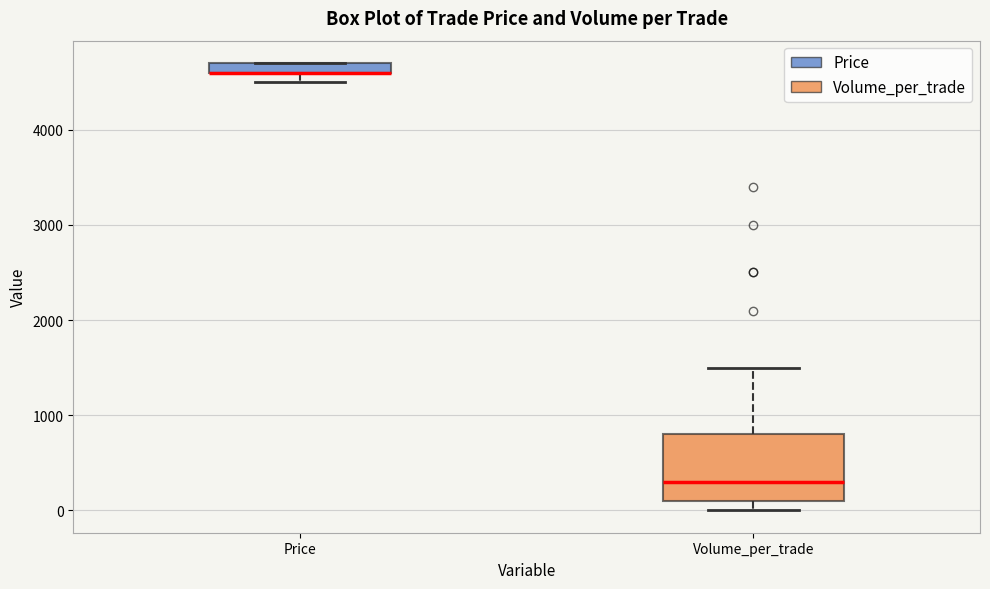

Where is the upper edge of the box for Price on the y-axis? The values are not printed on the chart, so give them approximately, as read against the axis.

4700